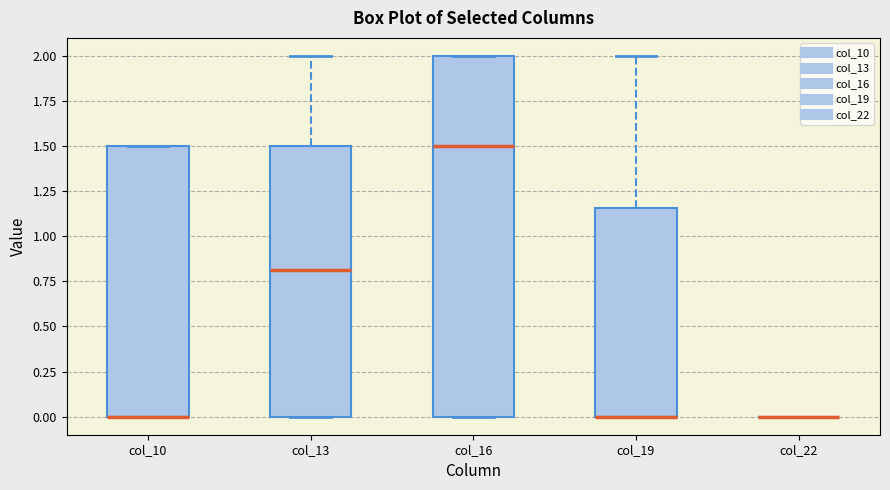

Reading left to right, read every box against the y-axis: the position of its median line, the range the box covers, and the ends of its whiskers. The values are not printed on the chart, so give them approximately, as read against the axis.

col_10: median 0.00 (drawn on the box's lower edge), box 0.00 to 1.50, whiskers 0.00 to 1.50
col_13: median 0.80, box 0.00 to 1.50, whiskers 0.00 to 2.00
col_16: median 1.50, box 0.00 to 2.00, whiskers 0.00 to 2.00
col_19: median 0.00 (drawn on the box's lower edge), box 0.00 to 1.15, whiskers 0.00 to 2.00
col_22: box collapsed to a line at 0.00, whiskers 0.00 to 0.00